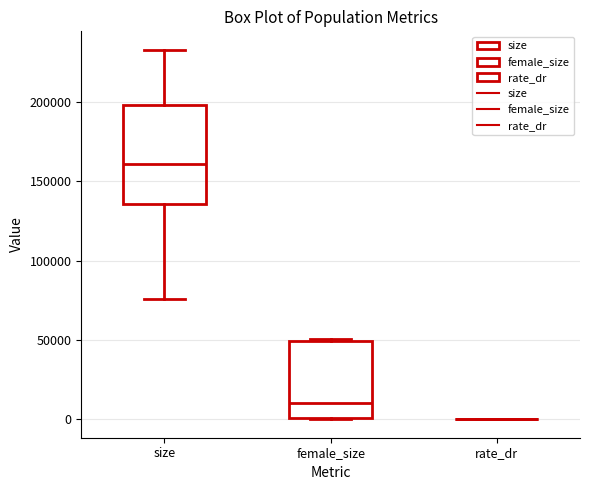

Where is the lower edge of the box for female_size on the y-axis? The values are not printed on the chart, so give them approximately, as read against the axis.

0